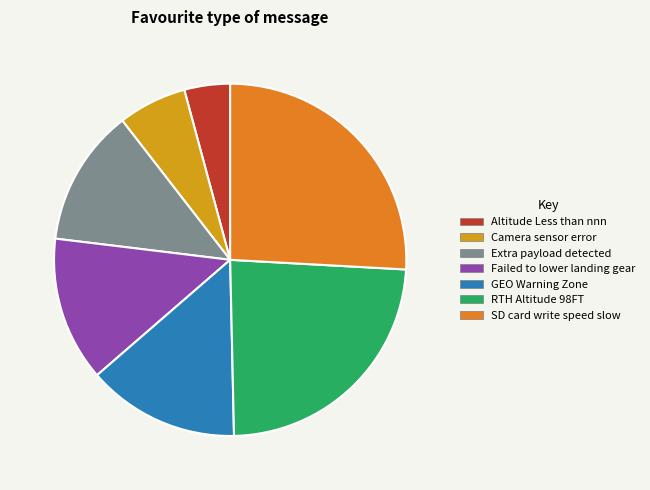

Combined, do Camera sensor error and Altitude Less than nnn account for over 50%?

No